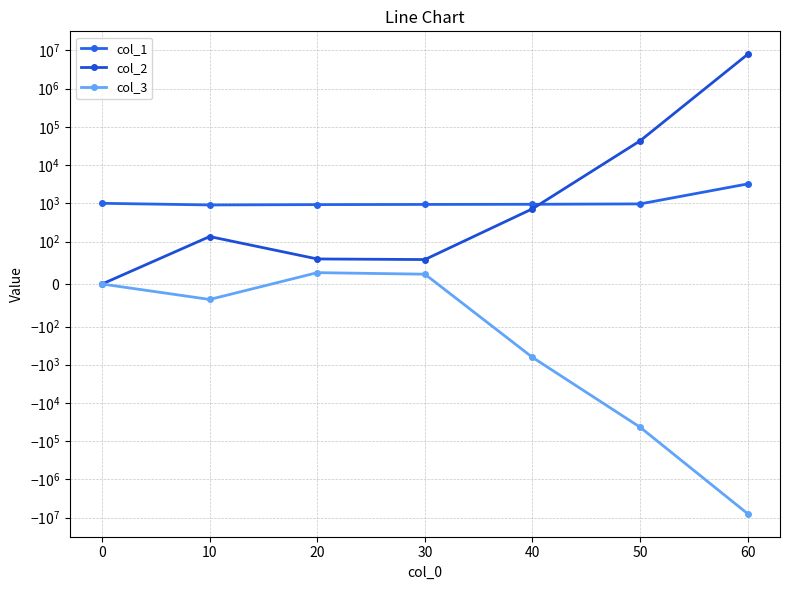

At which category does col_3 reach its first local valley?

10